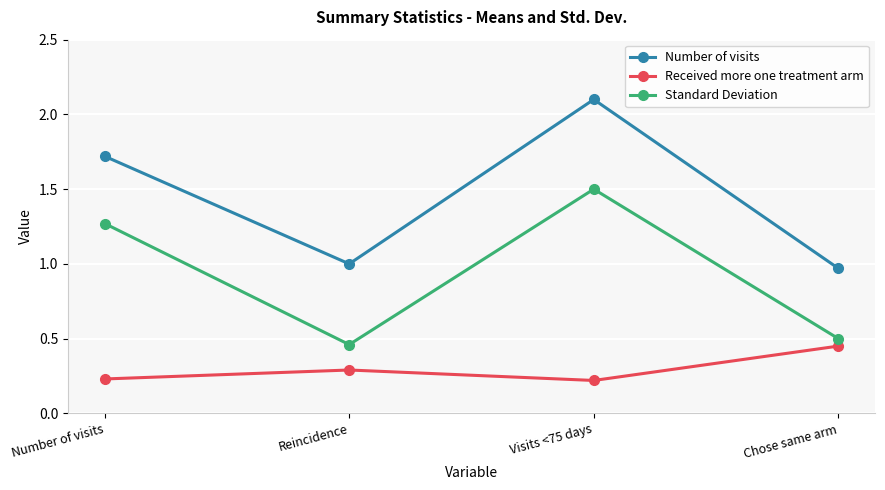

Count the number of categories in the chart.

4